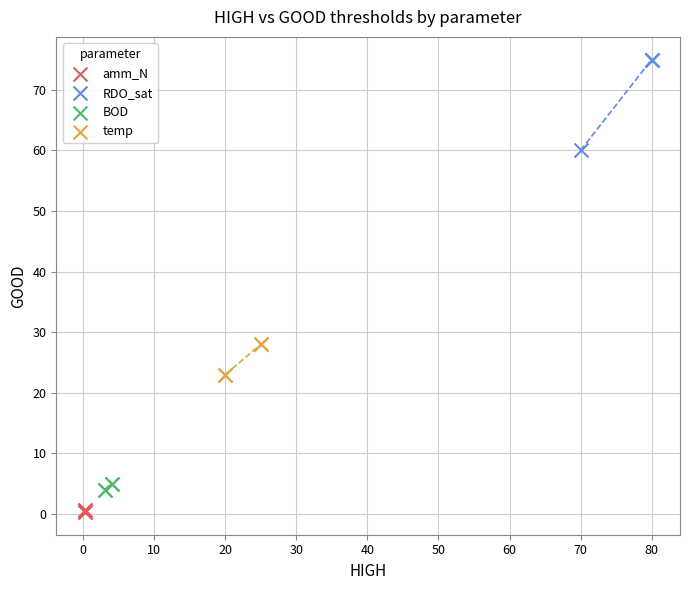

Which series reaches the minimum Y coordinate?

amm_N